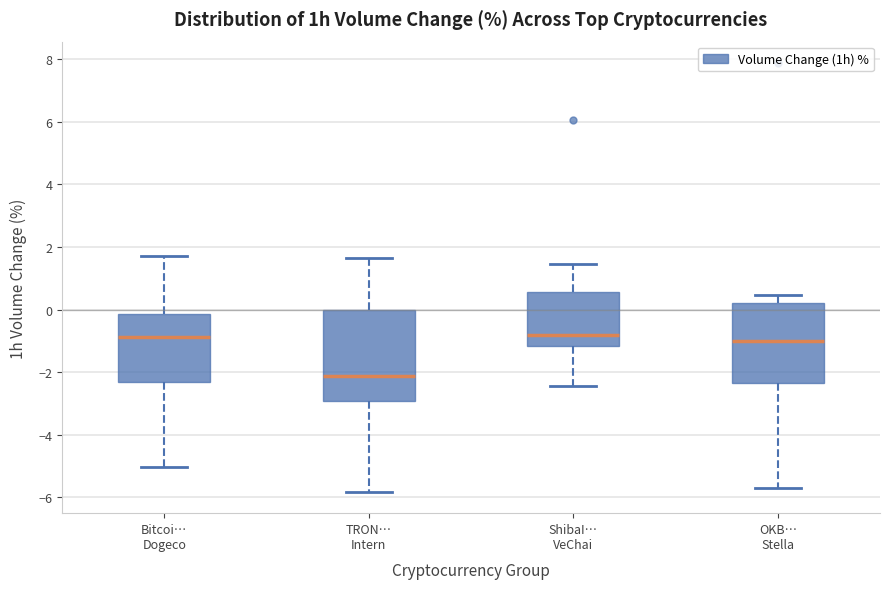

Reading left to right, read every box against the y-axis: the position of its median line, the range the box covers, and the ends of its whiskers. The values are not printed on the chart, so give them approximately, as read against the axis.

Bitcoi… Dogeco: median -0.8, box -2.4 to -0.2, whiskers -5.0 to 1.8
TRON… Intern: median -2.2, box -3.0 to 0.0, whiskers -5.8 to 1.6
ShibaI… VeChai: median -0.8, box -1.2 to 0.6, whiskers -2.4 to 1.4
OKB… Stella: median -1.0, box -2.4 to 0.2, whiskers -5.8 to 0.4